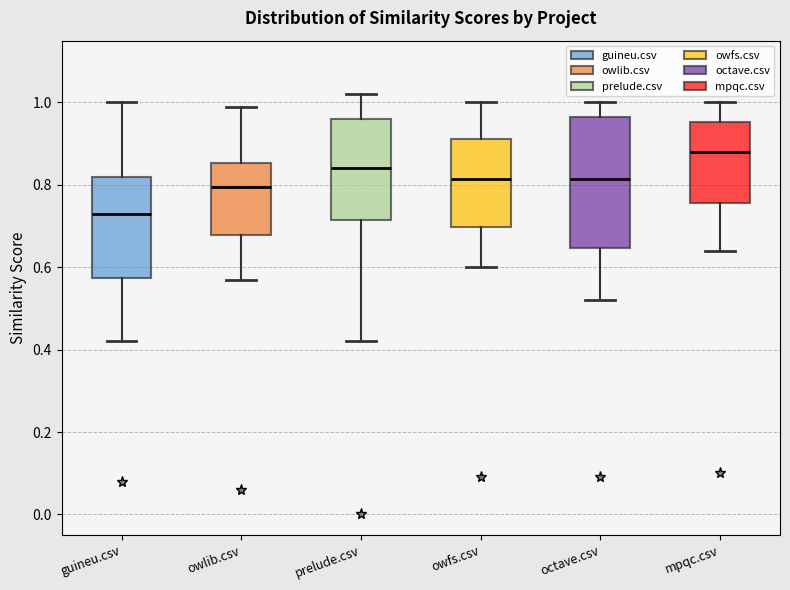

Which box is the tallest, from its lower edge to its upper edge?

octave.csv